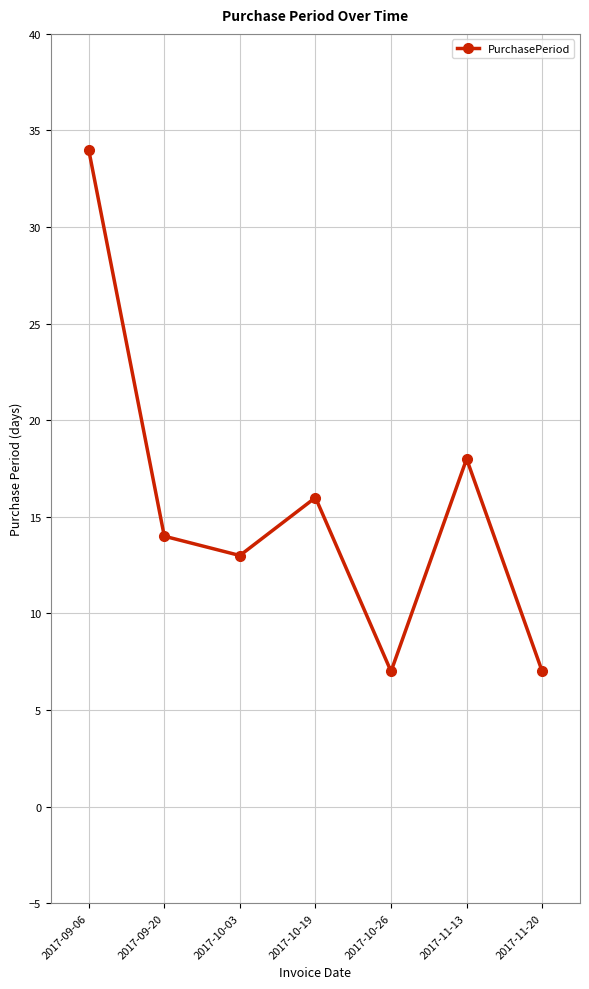

How many values are below 14?

3